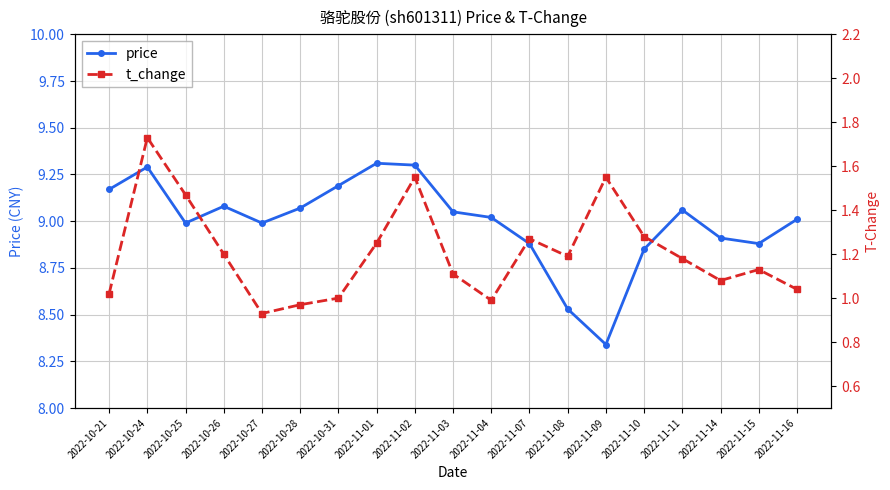

Which label corresponds to the smallest value in the chart?

2022-10-27